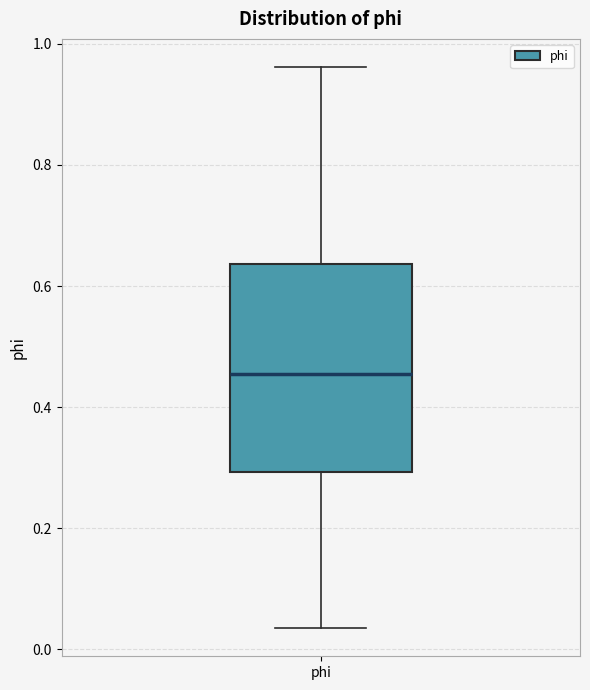

Transcribe this box plot: give where the median line is, the range the box spans, and where the two whiskers end, as read against the y-axis. The values are not printed on the chart, so give them approximately, as read against the axis.

median 0.46, box 0.30 to 0.64, whiskers 0.04 to 0.96